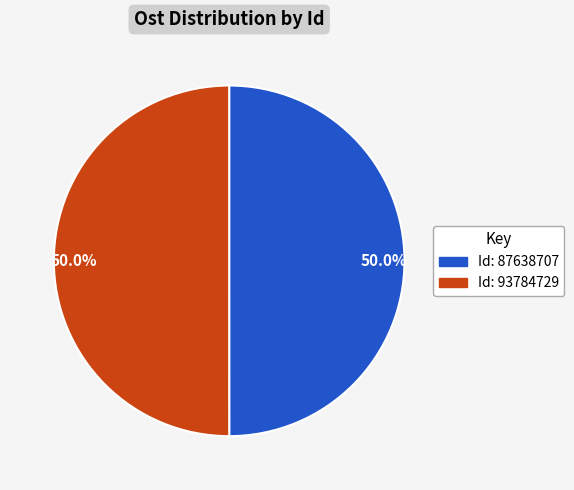

Count the number of slices in the pie.

2